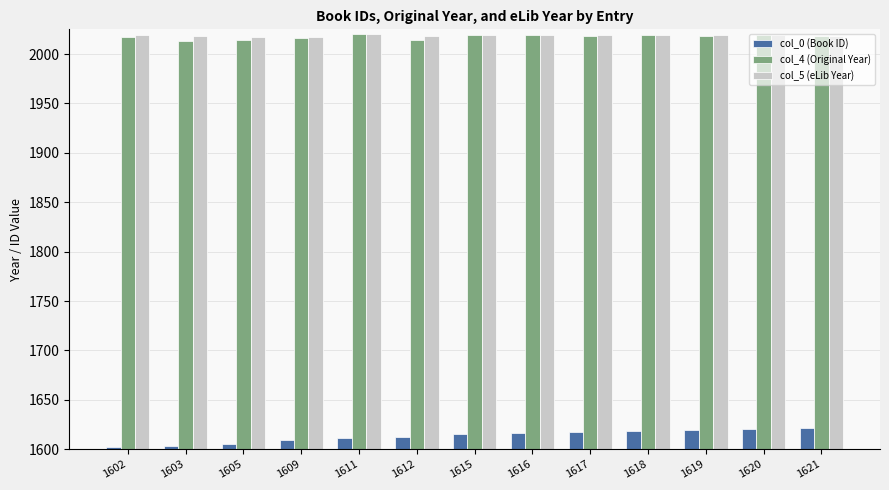

What is the total value across all series at 1620?

5658